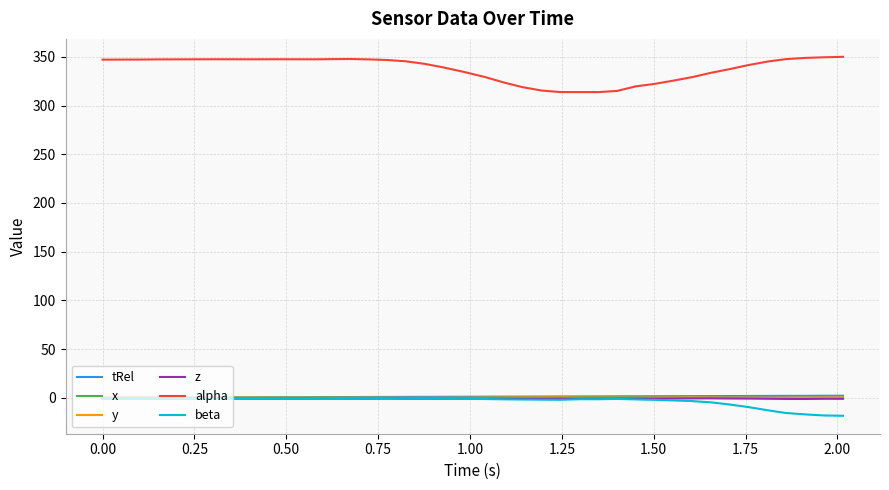

True or false: z has more than 1 points higher than both neighbors.

True